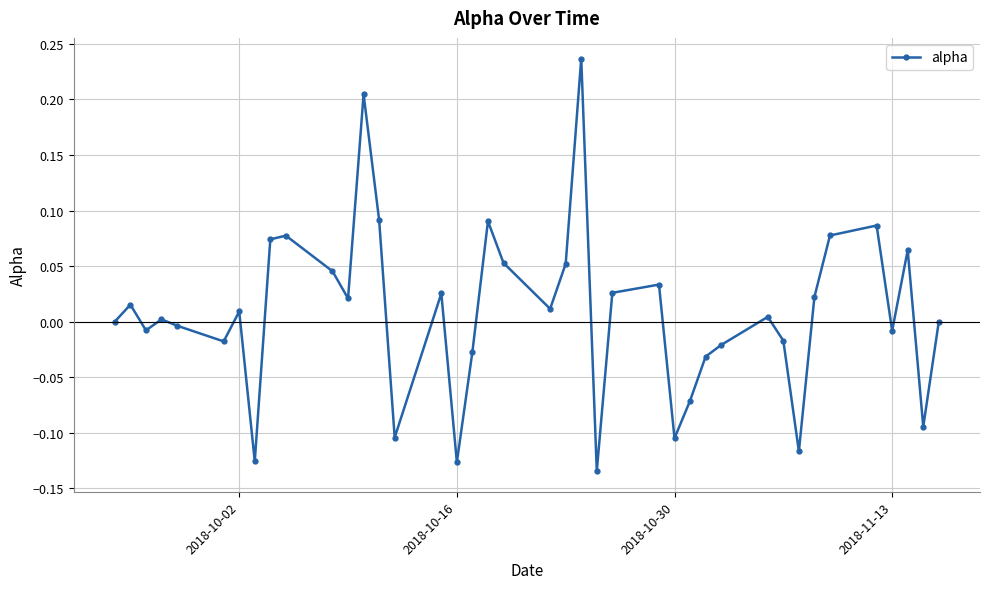

How many points are lower than both their immediate neighbors (excluding endpoints)?

12